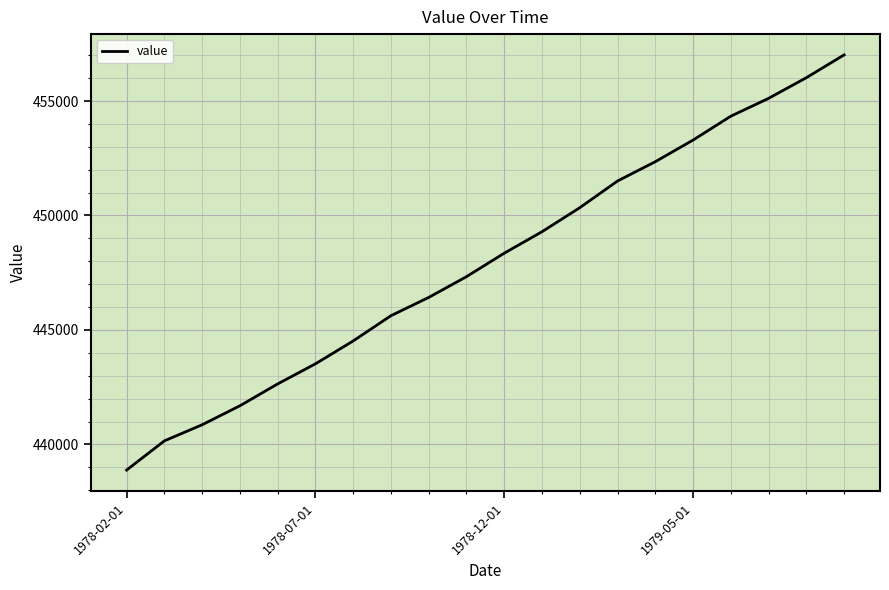

What is the average value?

447963